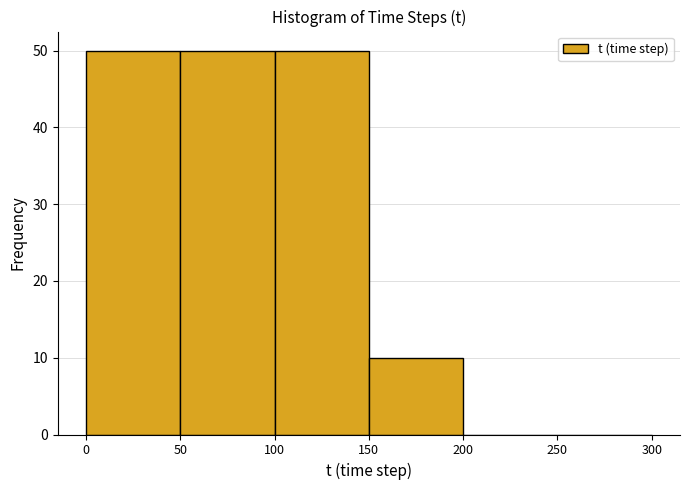

Reading left to right, transcribe this chart: for each bar, give the range it covers on the x-axis and its height. The values are not printed on the chart, so give them approximately, as read against the axis.

0 to 50: 50
50 to 100: 50
100 to 150: 50
150 to 200: 10
200 to 250: 0
250 to 300: 0